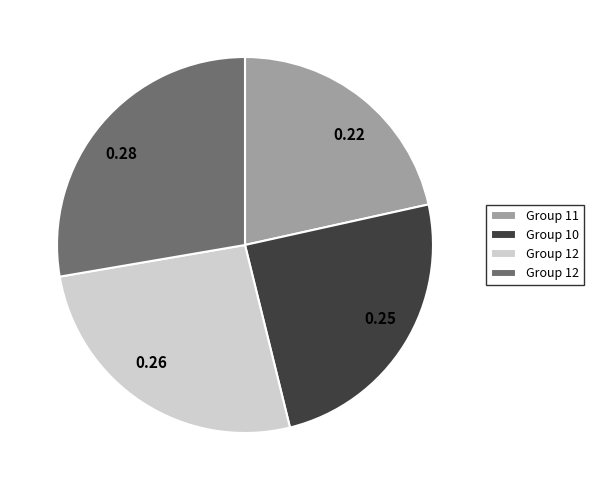

How many slices are in this pie chart?

4